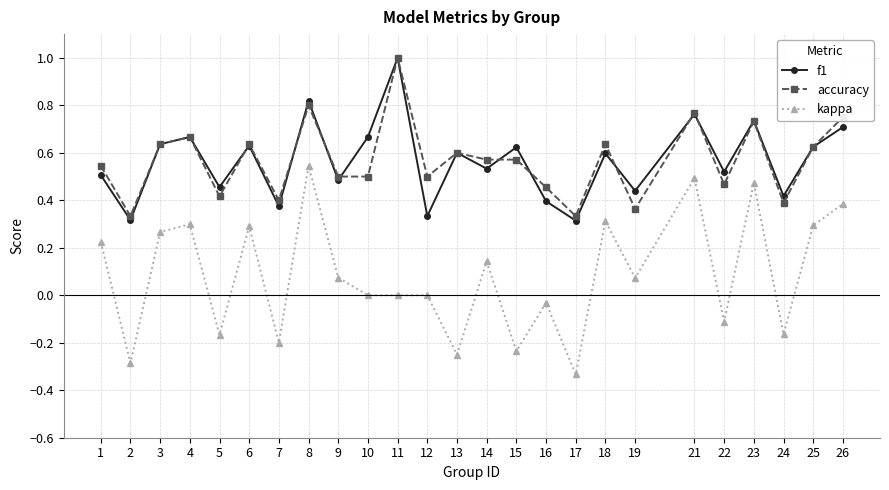

Is the value of accuracy at 21 greater than the value of f1 at 18?

Yes